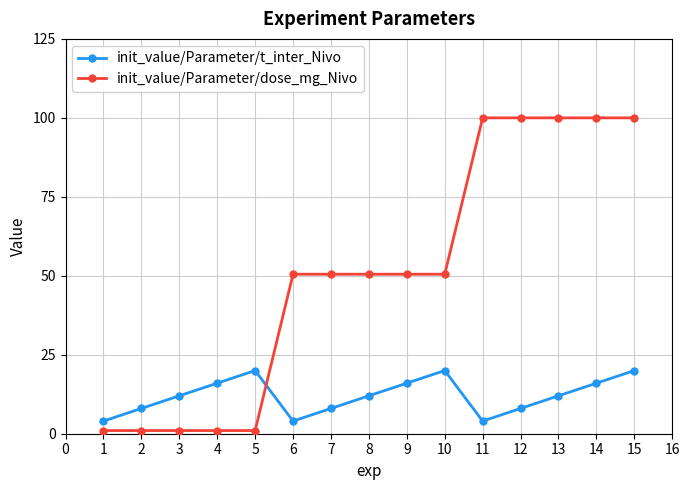

True or false: init_value/Parameter/t_inter_Nivo has more than 1 points higher than both neighbors.

True